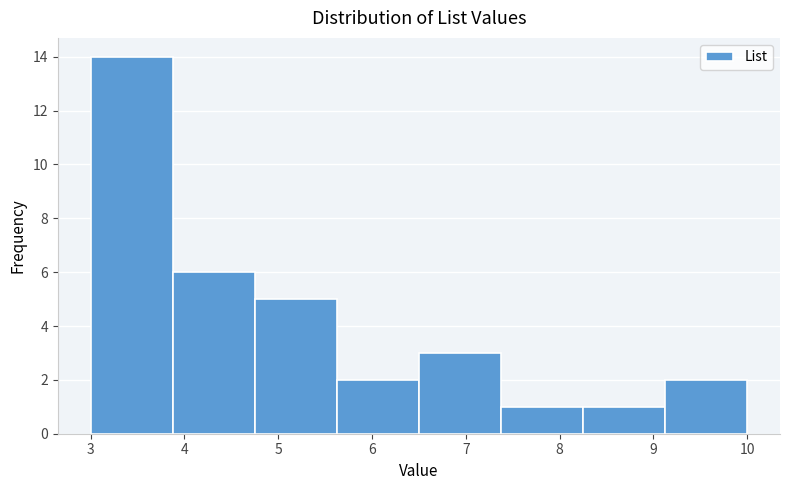

Reading left to right, transcribe this chart: for each bar, give the range it covers on the x-axis and its height. Neither the bar edges nor the heights are printed on the chart, so give them approximately, as read against the axes.

3.0 to 3.9: 14
3.9 to 4.8: 6
4.8 to 5.6: 5
5.6 to 6.5: 2
6.5 to 7.4: 3
7.4 to 8.3: 1
8.3 to 9.1: 1
9.1 to 10.0: 2